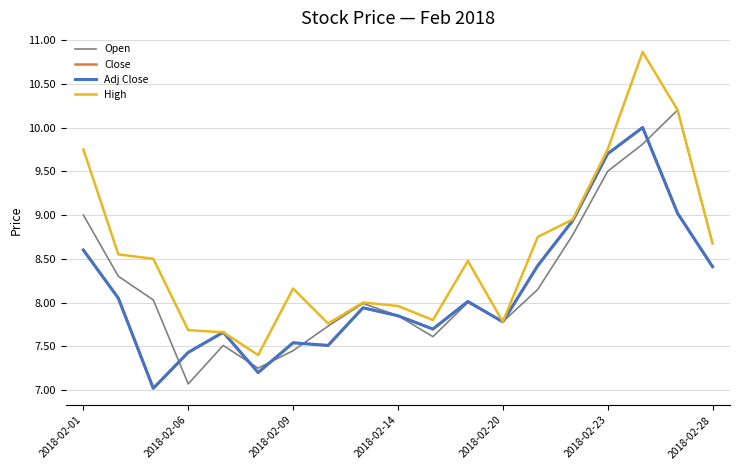

At which category is the sum across all series the highest?

16